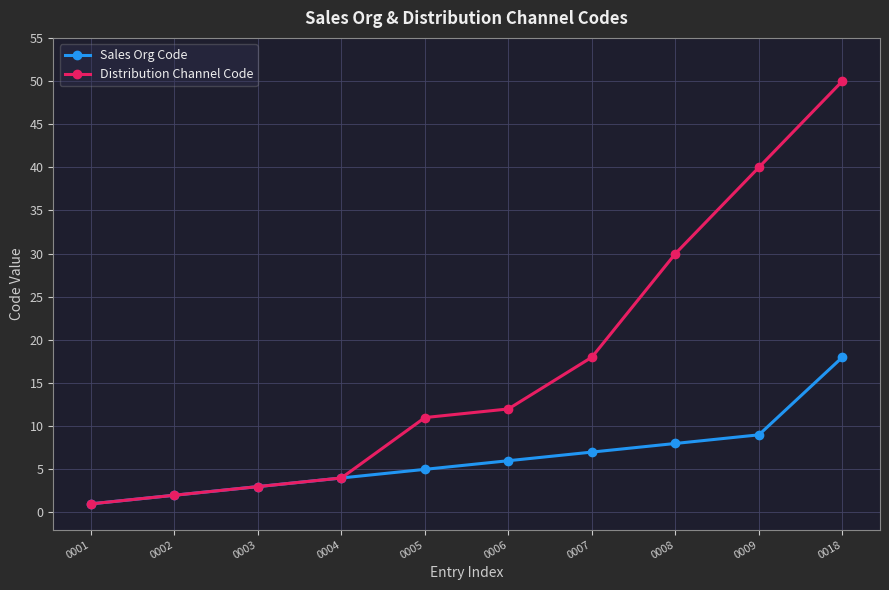

What is the total value across all series at 0008?

38